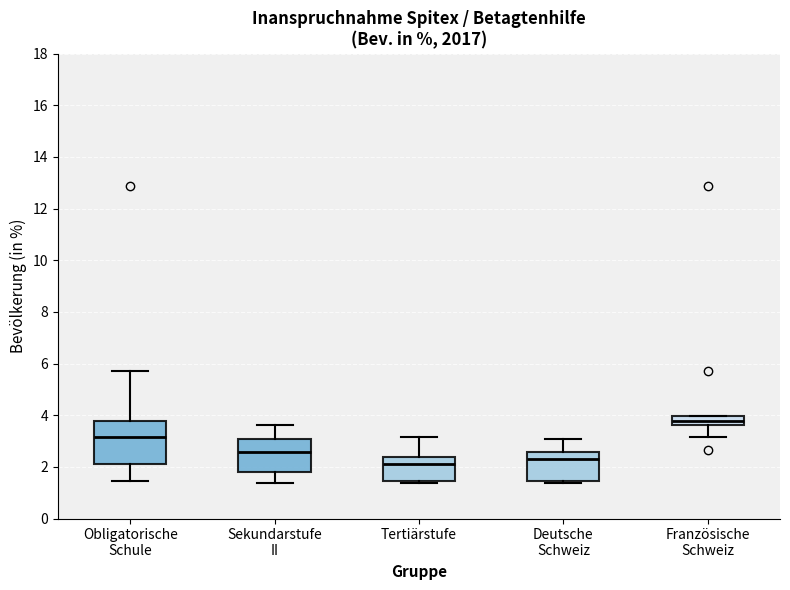

Which box is the tallest, from its lower edge to its upper edge?

Obligatorische Schule